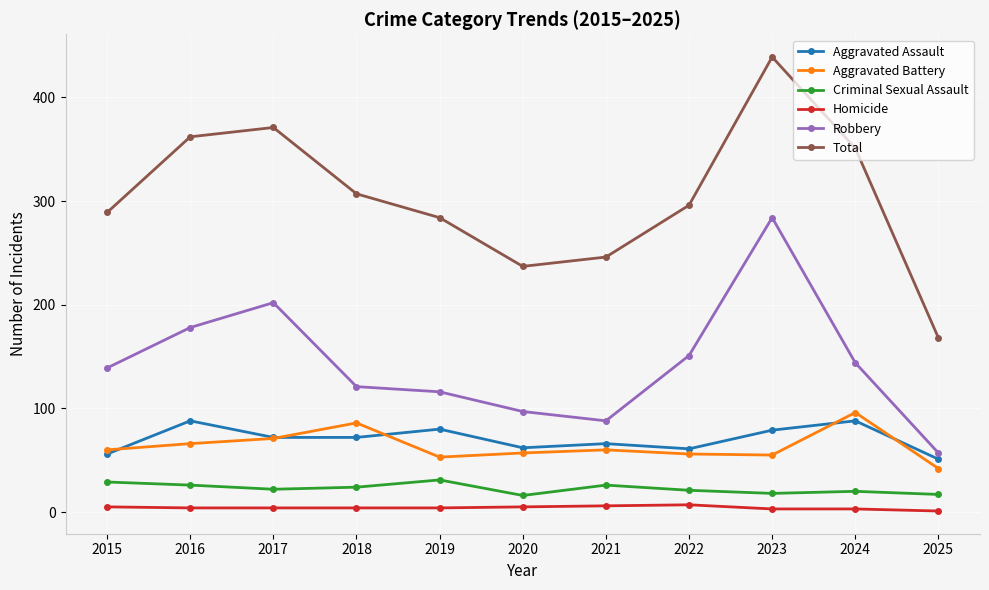

Which series changed the most between 2015 and 2024?

Total